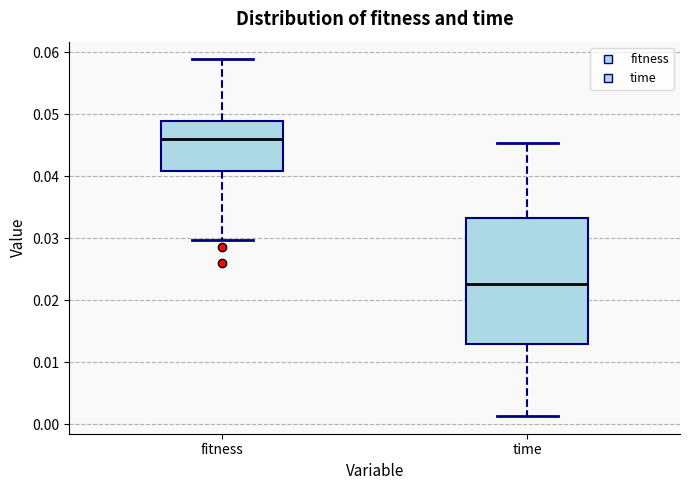

Reading left to right, read every box against the y-axis: the position of its median line, the range the box covers, and the ends of its whiskers. The values are not printed on the chart, so give them approximately, as read against the axis.

fitness: median 0.046, box 0.041 to 0.049, whiskers 0.030 to 0.059
time: median 0.023, box 0.013 to 0.033, whiskers 0.001 to 0.045